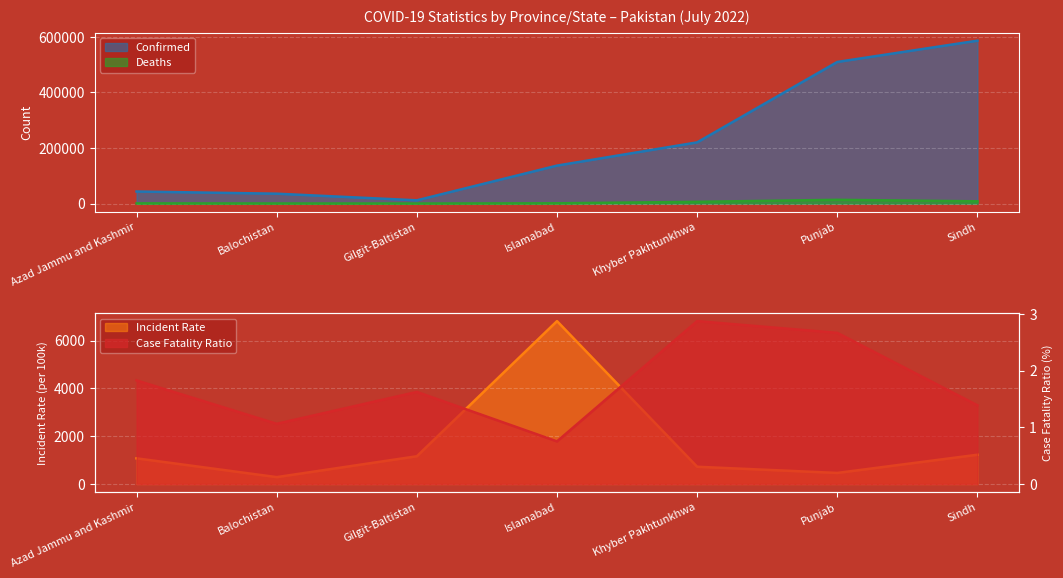

What is the greatest value displayed?

586425.0